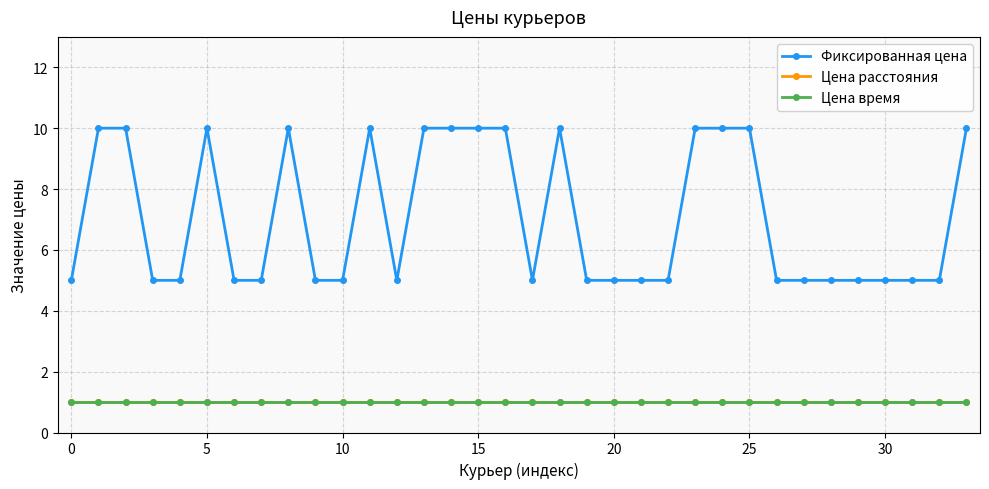

Does the chart have visible grid lines?

Yes